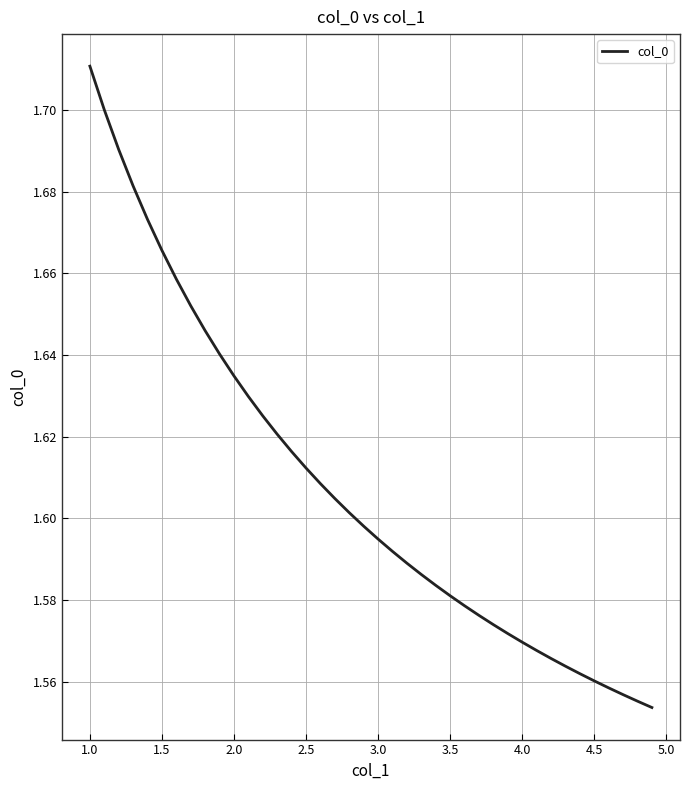

Is this an area chart (filled region under the line)?

No